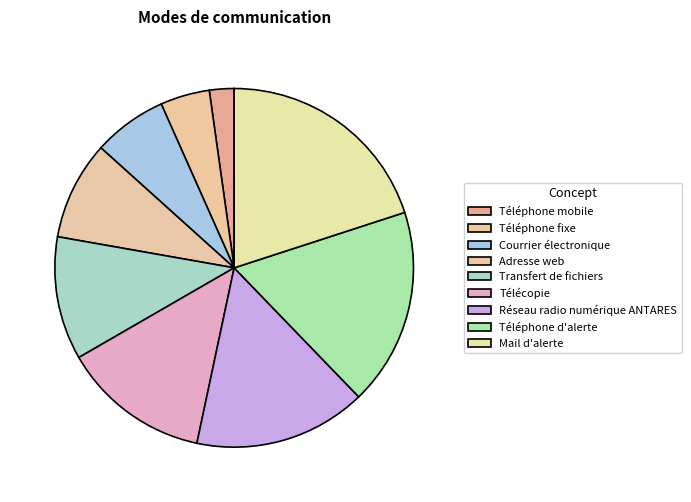

True or false: Téléphone d'alerte accounts for 9% of the total.

False